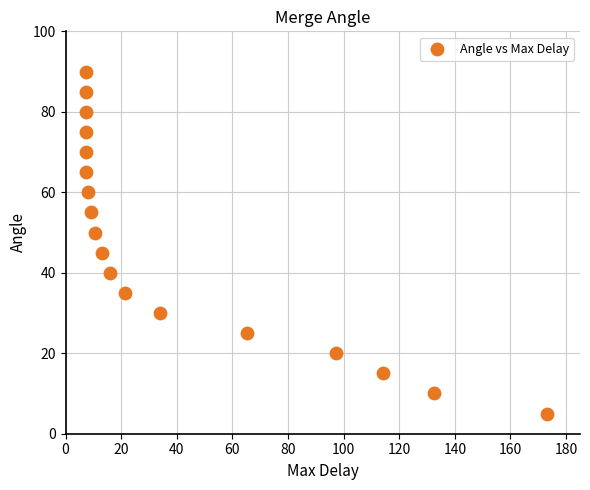

What Y value in the scatter plot is closest to 47?

45